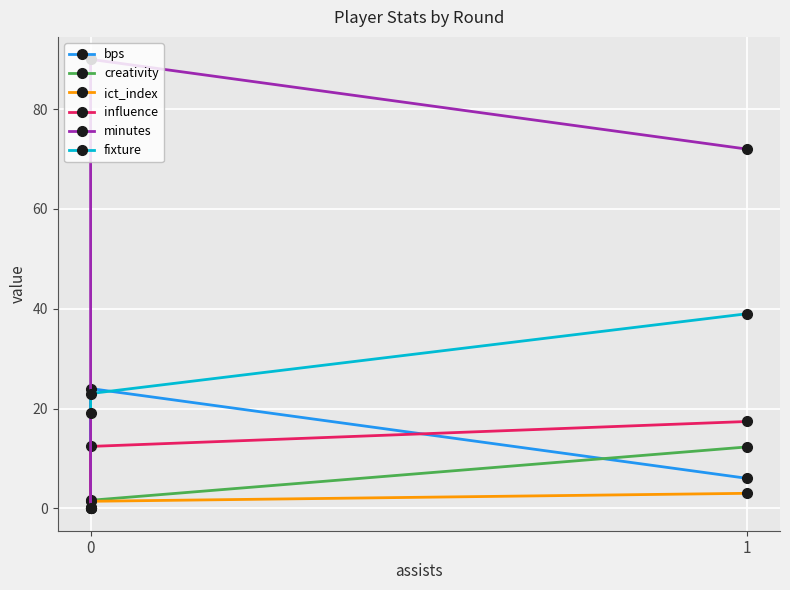

What is the average value of the ict_index series?

1.5